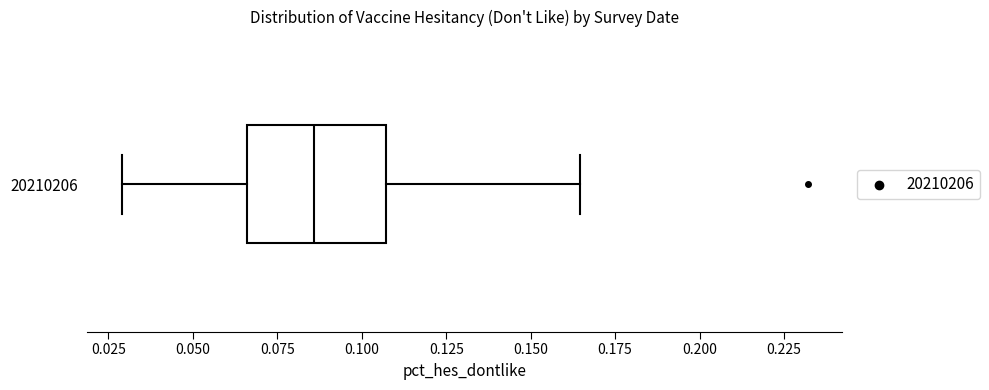

Read this box plot against the x-axis: the position of the median line, the range covered by the box, and the ends of both whiskers. The values are not printed on the chart, so give them approximately, as read against the axis.

median 0.085, box 0.065 to 0.105, whiskers 0.030 to 0.165